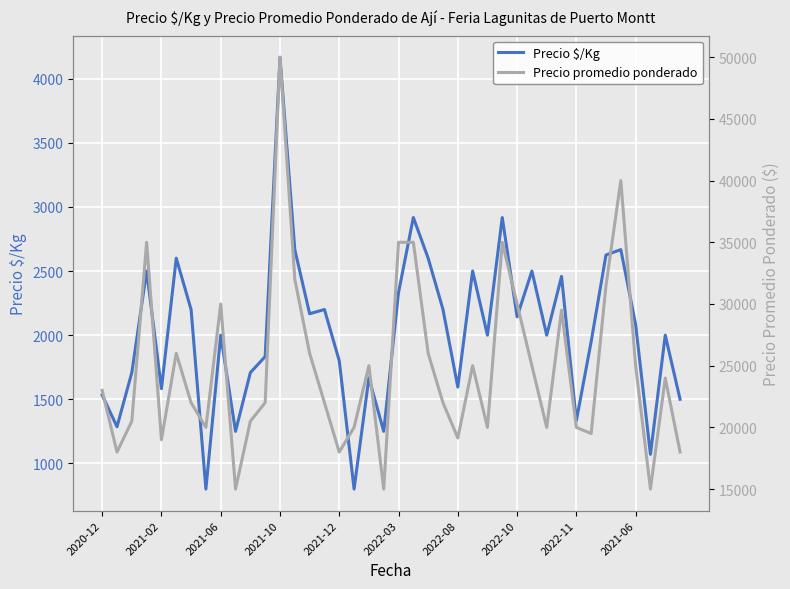

Is the value of Precio promedio ponderado at 22 greater than the value of Precio $/Kg at 27?

Yes